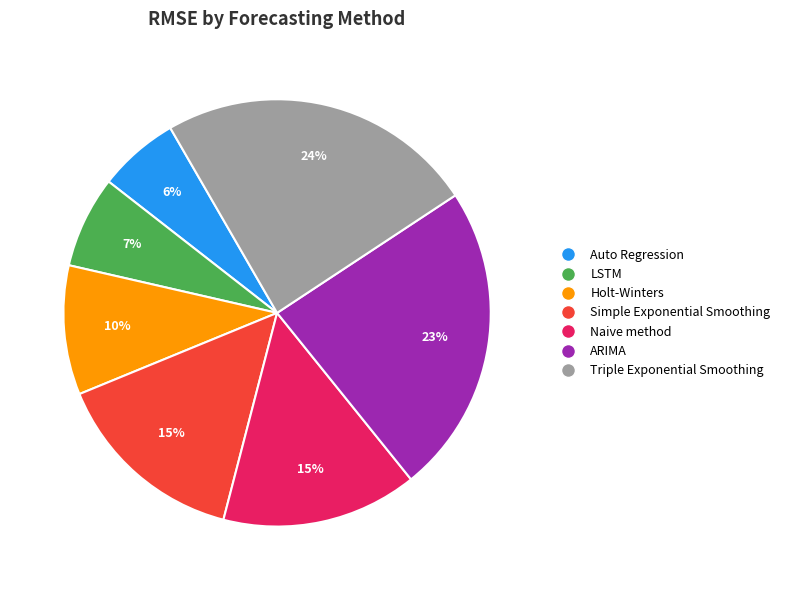

Is the sum of Holt-Winters and Naive method greater than half?

No